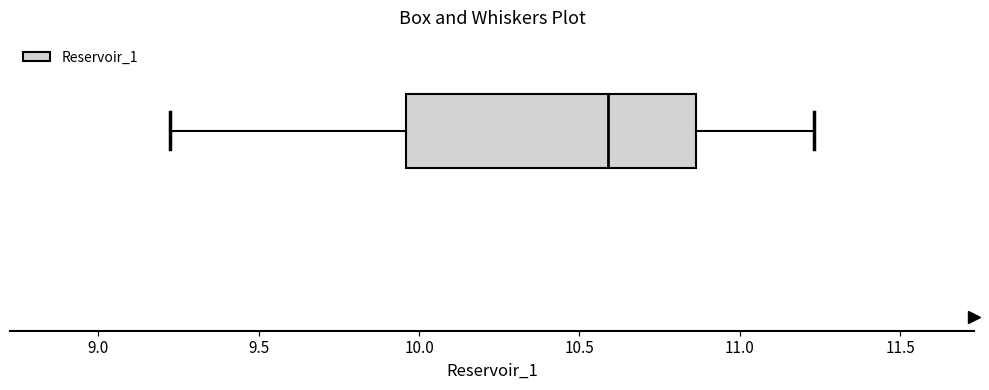

Transcribe this box plot: give where the median line is, the range the box spans, and where the two whiskers end, as read against the x-axis. The values are not printed on the chart, so give them approximately, as read against the axis.

median 10.60, box 9.95 to 10.85, whiskers 9.25 to 11.25